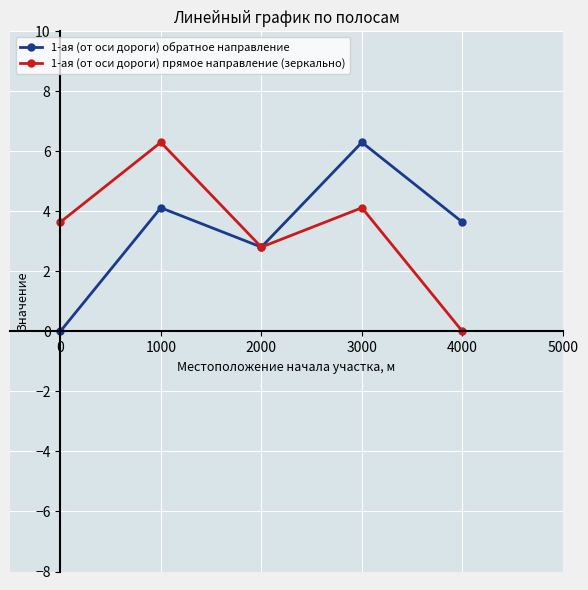

What is the difference between the maximum and second lowest values in the 1-ая (от оси дороги) обратное направление series?

3.5